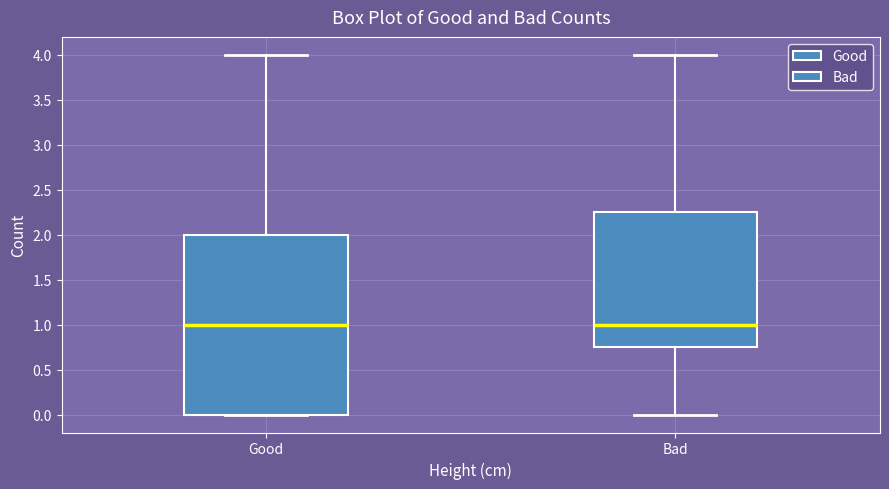

Where is the upper edge of the box for Bad on the y-axis? The values are not printed on the chart, so give them approximately, as read against the axis.

2.25